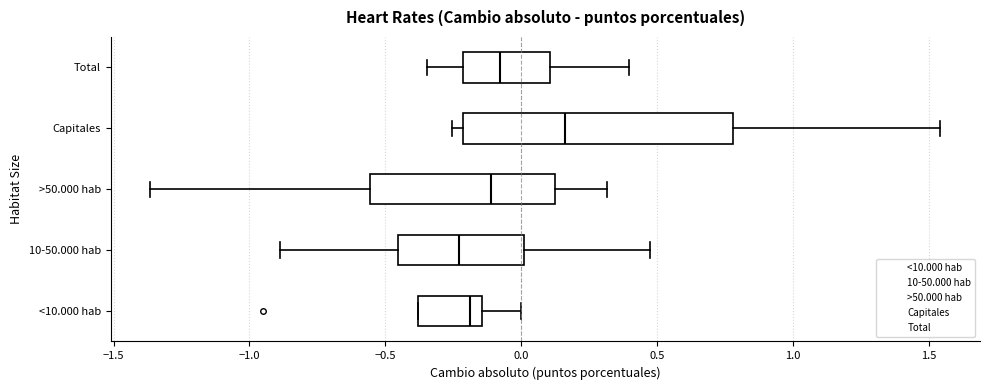

Reading bottom to top, read every box against the x-axis: the position of its median line, the range the box covers, and the ends of its whiskers. The values are not printed on the chart, so give them approximately, as read against the axis.

<10.000 hab: median -0.20, box -0.40 to -0.15, whiskers -0.40 to 0.00
10-50.000 hab: median -0.25, box -0.45 to 0.00, whiskers -0.90 to 0.45
>50.000 hab: median -0.10, box -0.55 to 0.15, whiskers -1.35 to 0.30
Capitales: median 0.15, box -0.20 to 0.80, whiskers -0.25 to 1.55
Total: median -0.10, box -0.20 to 0.10, whiskers -0.35 to 0.40